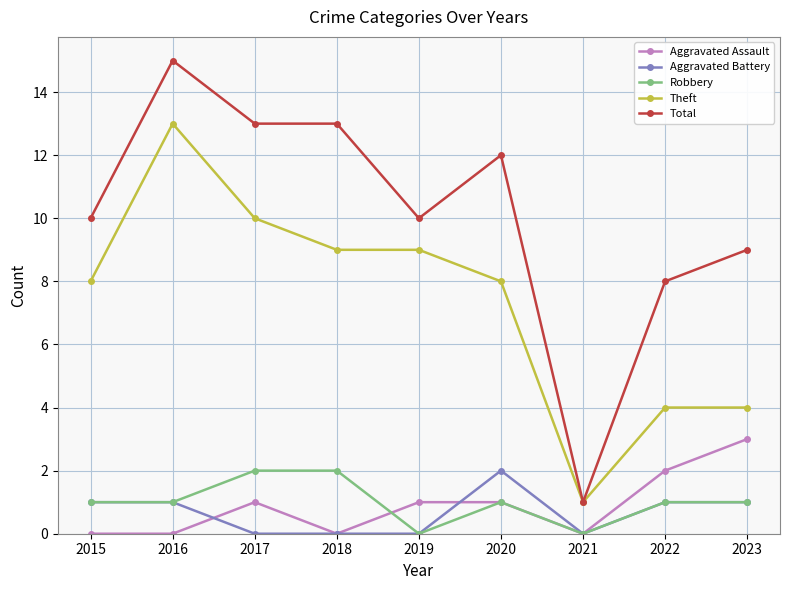

What is the difference between the second highest and minimum values in the Aggravated Assault series?

2